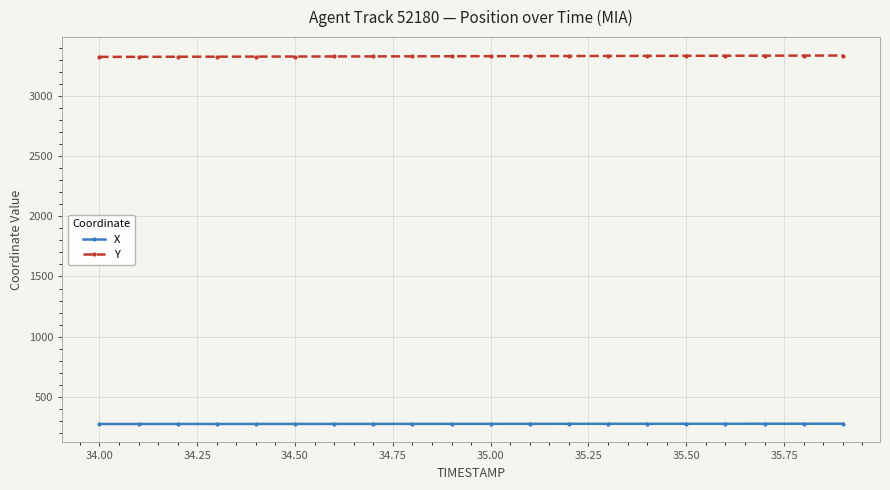

Which series has the largest total across all categories?

Y